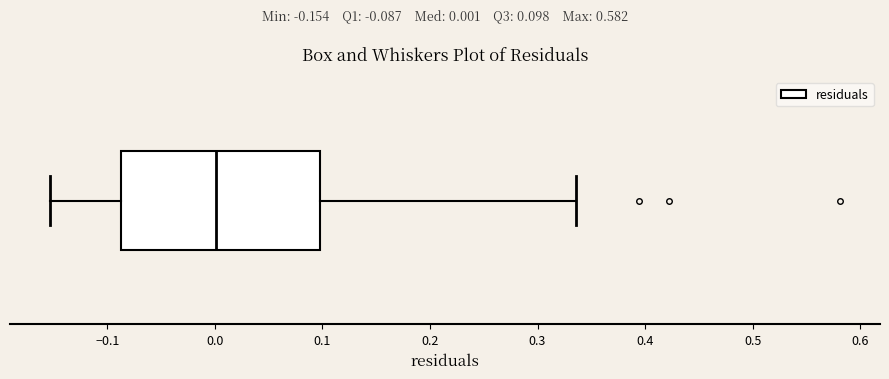

Where does the median line of the box sit on the x-axis? The values are not printed on the chart, so give them approximately, as read against the axis.

0.00